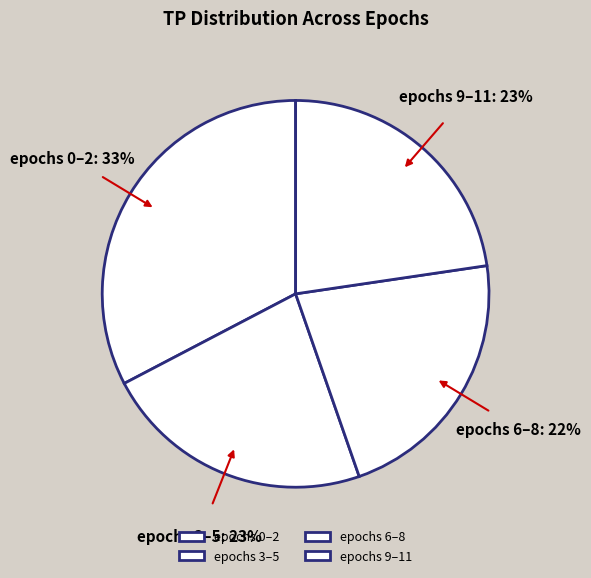

Is there a majority slice in this chart?

No